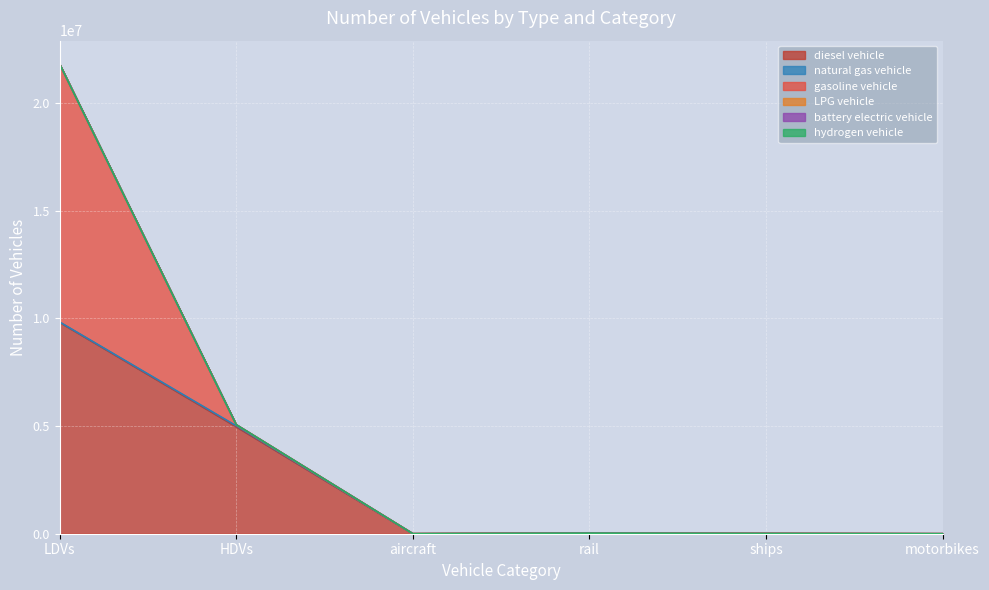

Reading right to left, extract all data points from this chart.

diesel vehicle: 0.0	10110.0	26052.4	895.5	4968137.0	9818361.3
natural gas vehicle: 0.0	0.0	0.0	0.0	43170.0	14866.6
gasoline vehicle: 0.0	0.0	0.0	0.0	49465.0	11972117.5
LPG vehicle: 0.0	0.0	0.0	0.0	4008.0	5402.9
battery electric vehicle: 0.0	0.0	0.0	0.0	0.0	84.0
hydrogen vehicle: 0.0	0.0	0.0	0.0	114.0	0.0